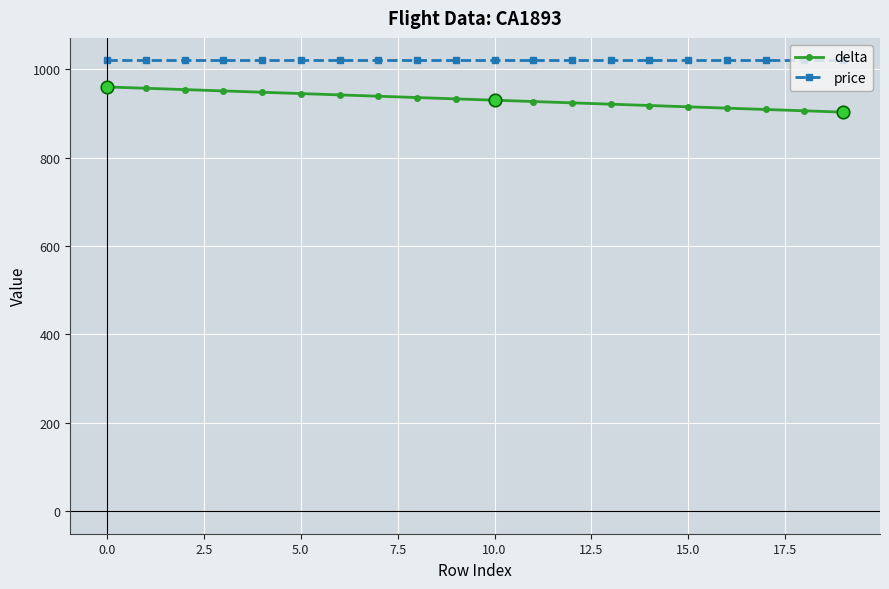

Which series has the largest total across all categories?

price